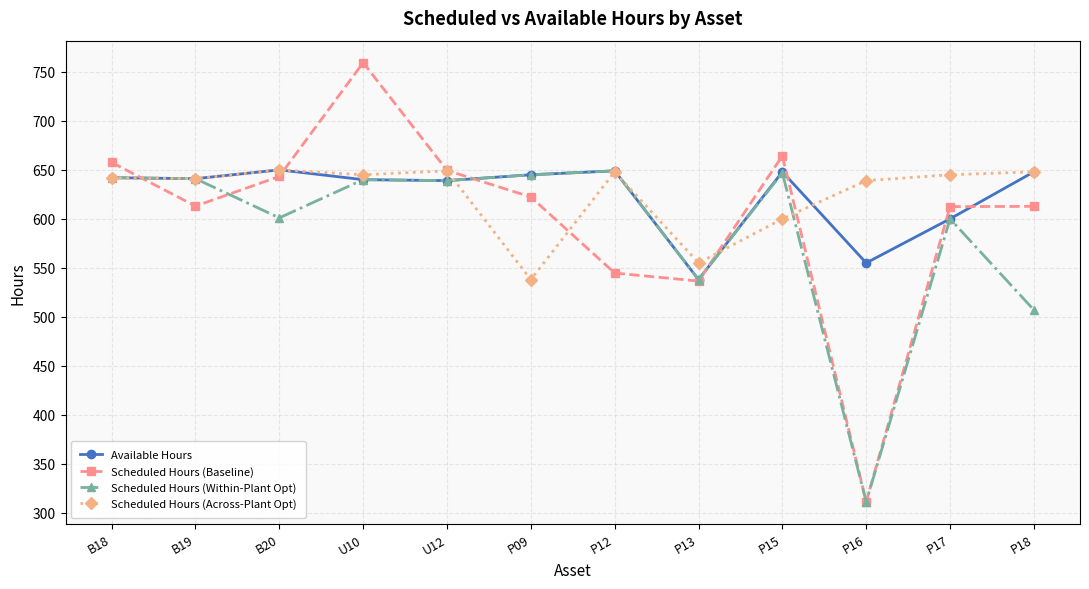

Where is the first local maximum for Scheduled Hours (Baseline)?

U10